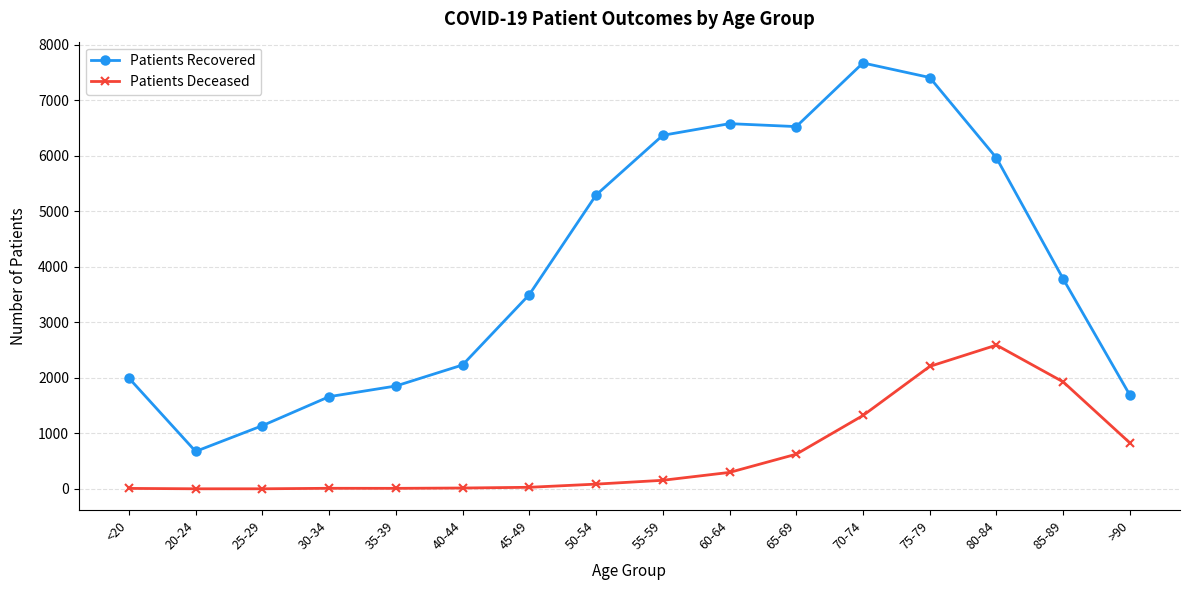

What is the label of the 9th point from the right?

50-54